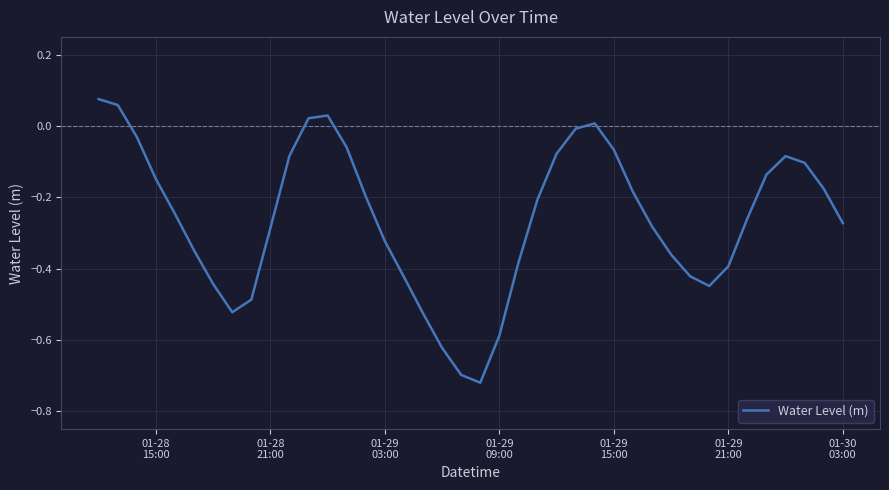

What is the difference between the maximum and minimum values?

0.8